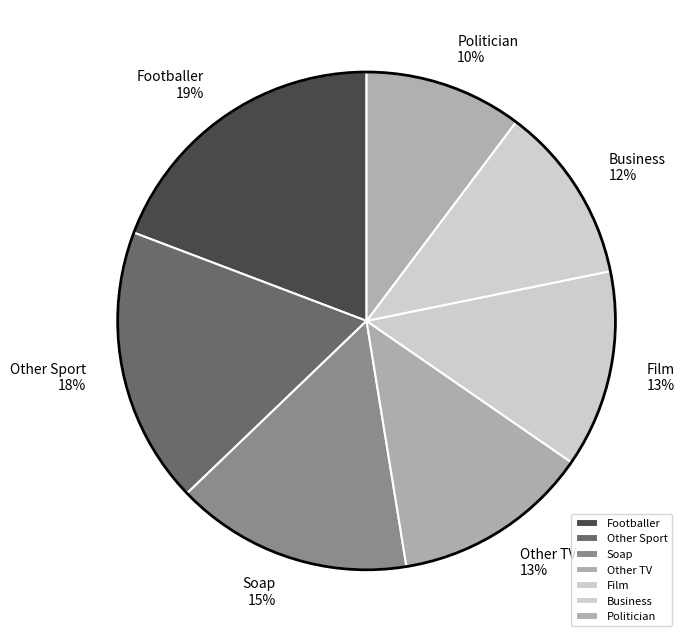

Which category has the smallest portion of the pie?

Politician